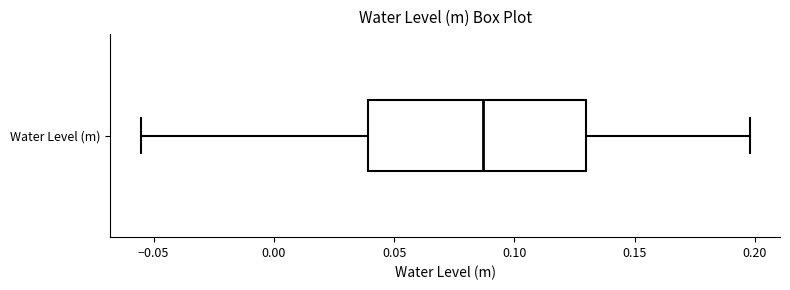

Transcribe this box plot: give where the median line is, the range the box spans, and where the two whiskers end, as read against the x-axis. The values are not printed on the chart, so give them approximately, as read against the axis.

median 0.085, box 0.040 to 0.130, whiskers -0.055 to 0.200